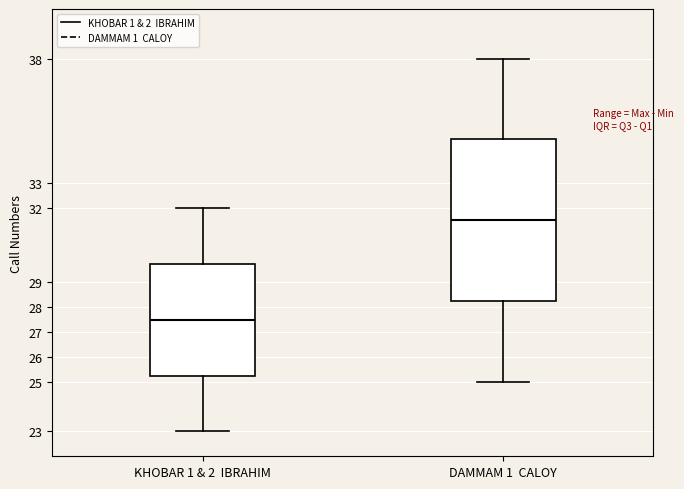

Where is the upper edge of the box for KHOBAR 1 & 2 IBRAHIM on the y-axis? The values are not printed on the chart, so give them approximately, as read against the axis.

29.8